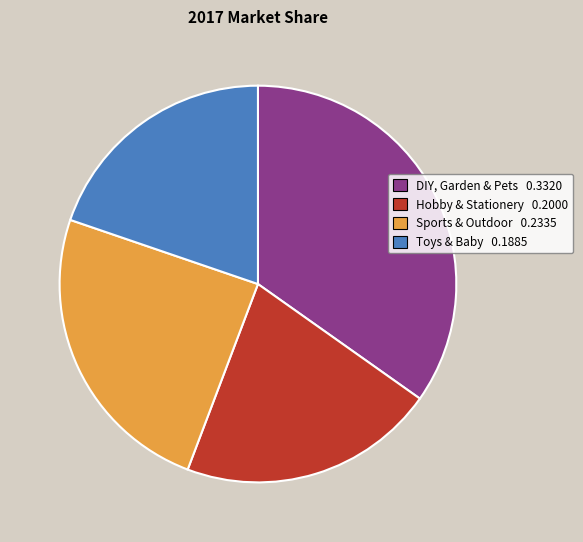

Is the sum of Hobby & Stationery and Toys & Baby greater than half?

No